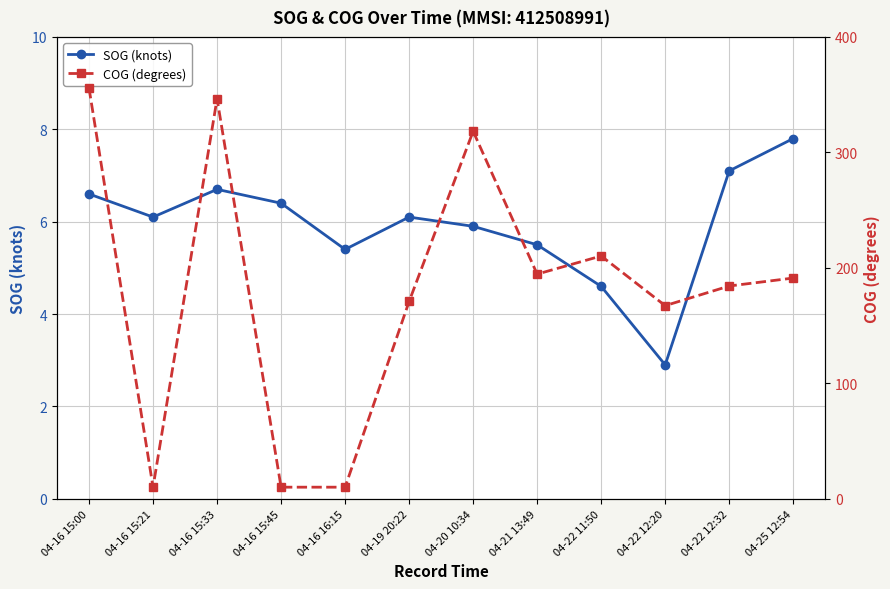

Is it true that SOG (knots) equals 5.4 at 04-16 16:15?

True